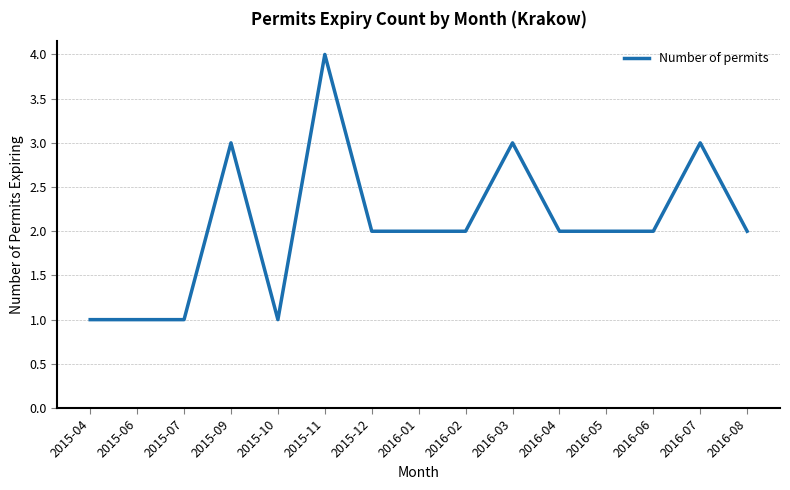

What is the change in value from 2015-06 to 2016-05?

+1